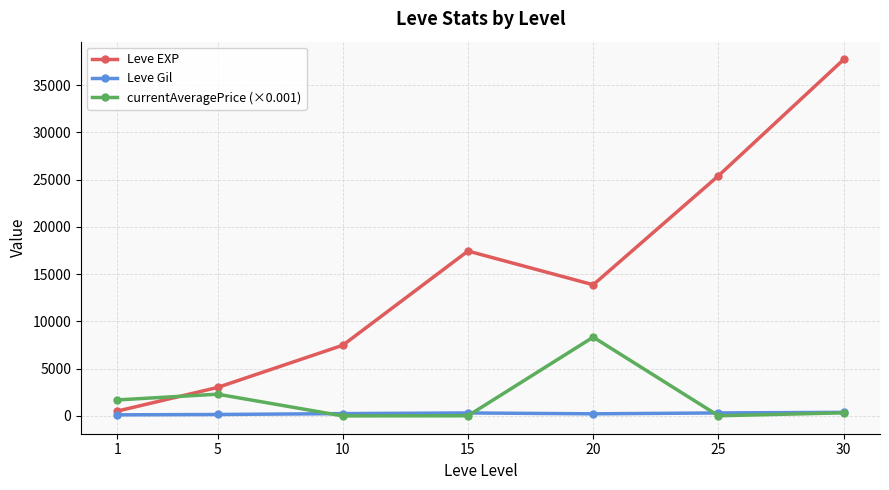

Read the currentAveragePrice (×0.001) value at 20.

8334.9